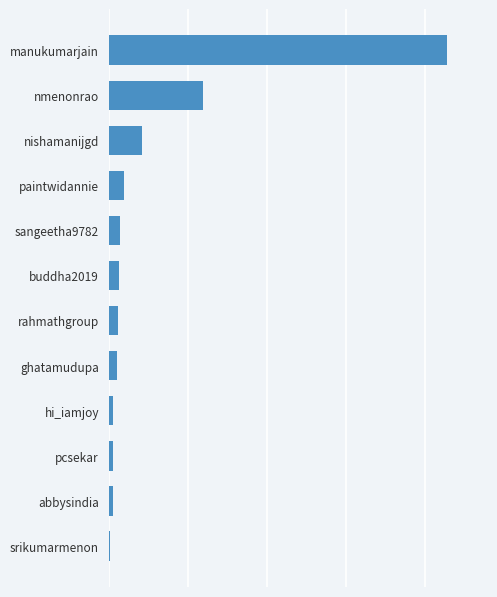

Count the number of categories in the chart.

12